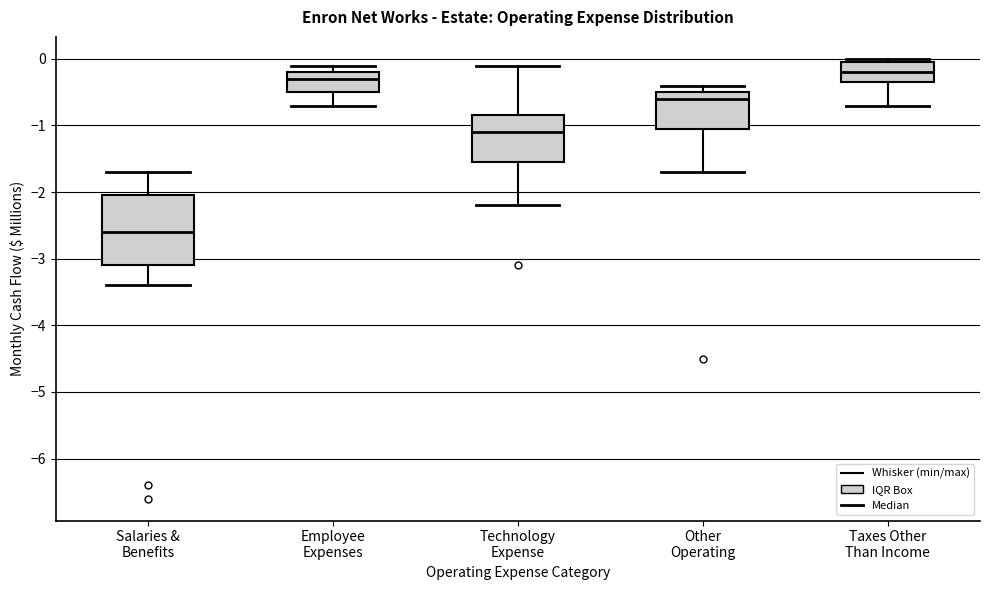

Reading left to right, transcribe this box plot: for each box, give where its median line is, the range the box spans, and where its two whiskers end, as read against the y-axis. The values are not printed on the chart, so give them approximately, as read against the axis.

Salaries & Benefits: median -2.6, box -3.1 to -2.0, whiskers -3.4 to -1.7
Employee Expenses: median -0.3, box -0.5 to -0.2, whiskers -0.7 to -0.1
Technology Expense: median -1.1, box -1.5 to -0.8, whiskers -2.2 to -0.1
Other Operating: median -0.6, box -1.0 to -0.5, whiskers -1.7 to -0.4
Taxes Other Than Income: median -0.2, box -0.3 to 0.0, whiskers -0.7 to 0.0 (just above the box's upper edge)